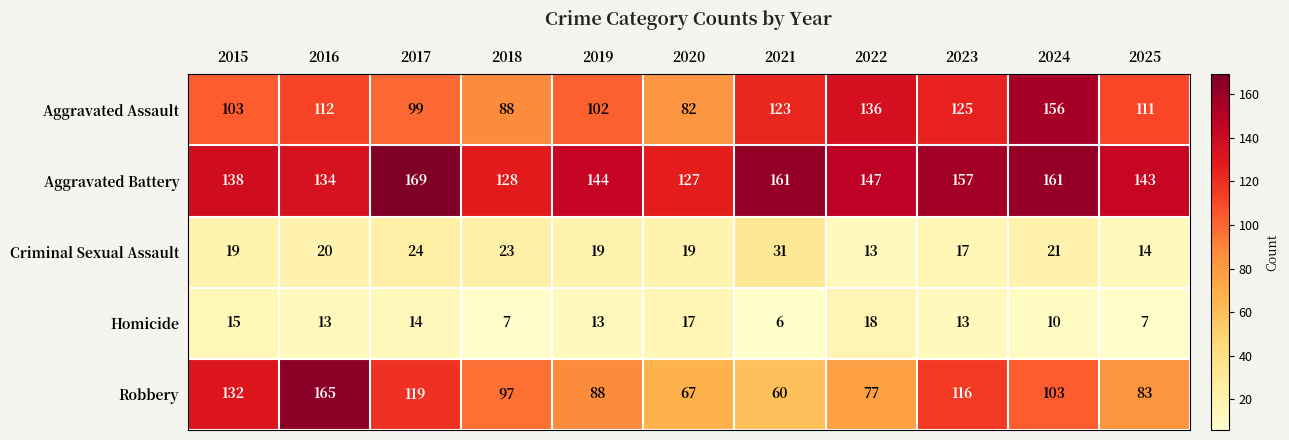

Count the number of data series in this chart.

5